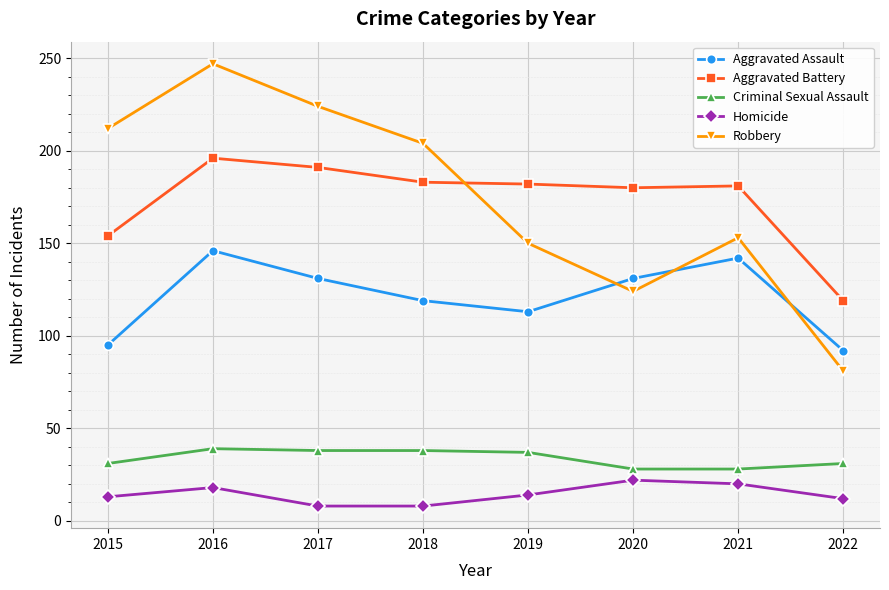

What is the value of the Aggravated Assault point at the 3rd from the left?

131